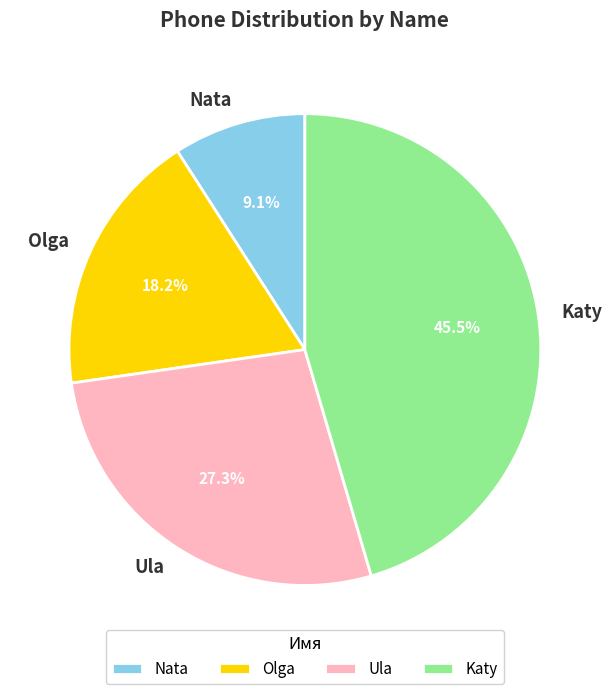

Approximately how many times larger is the value at Nata compared to Olga?

0.5